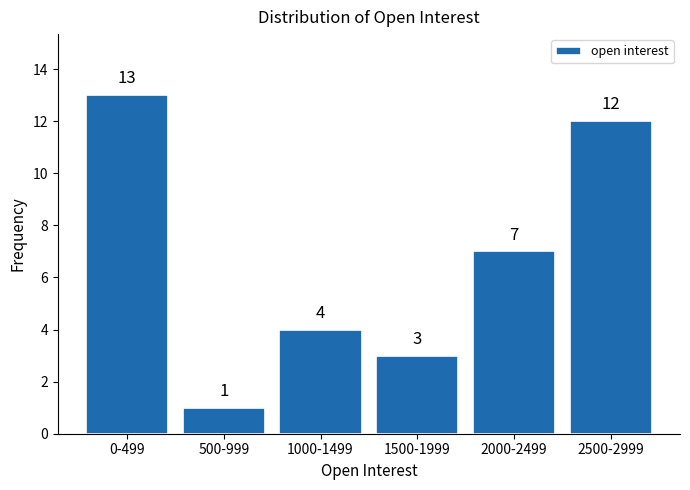

Reading left to right, list all the values displayed in this chart.

0-499=13	500-999=1	1000-1499=4	1500-1999=3	2000-2499=7	2500-2999=12